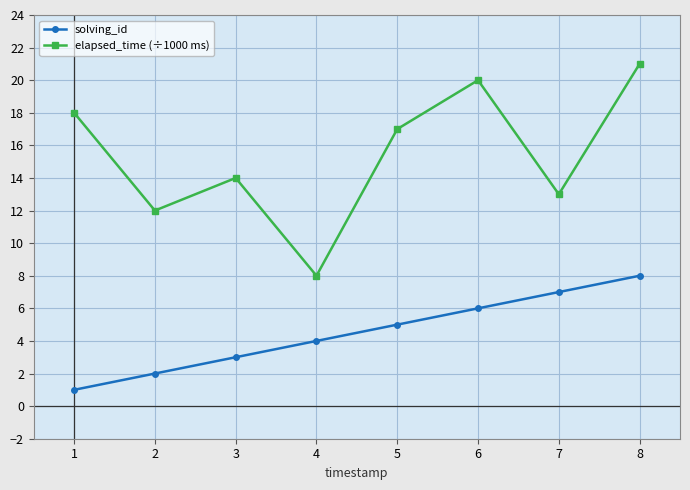

Count the number of categories in the chart.

8